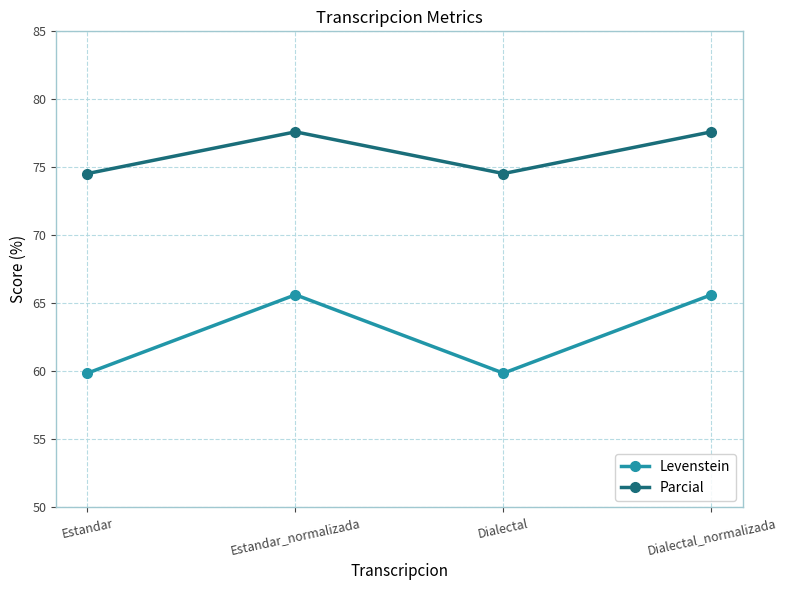

What position from the left is Dialectal_normalizada?

4